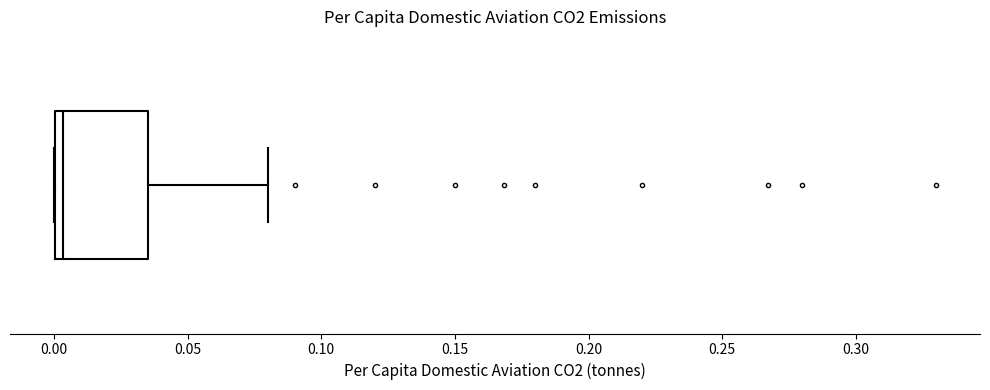

Transcribe this box plot: give where the median line is, the range the box spans, and where the two whiskers end, as read against the x-axis. The values are not printed on the chart, so give them approximately, as read against the axis.

median 0.005, box 0.000 to 0.035, whiskers 0.000 to 0.080